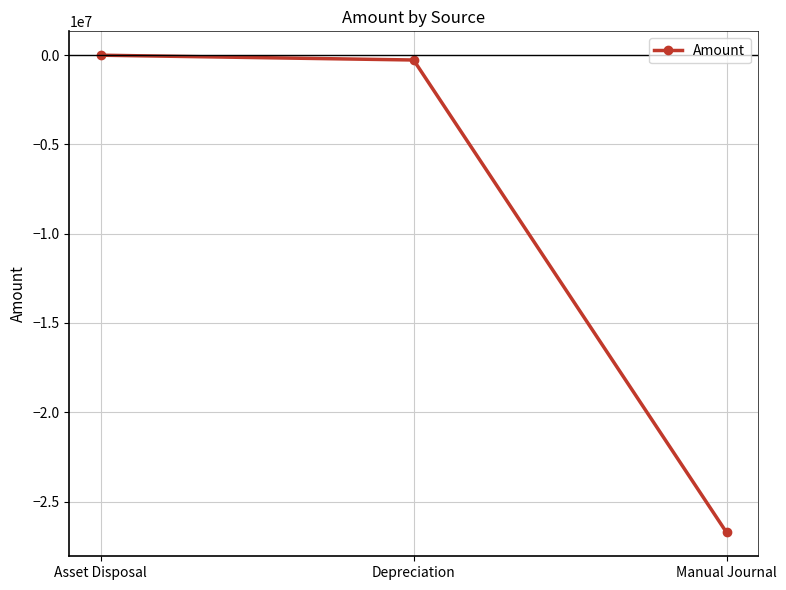

How many categories are shown in the chart?

3